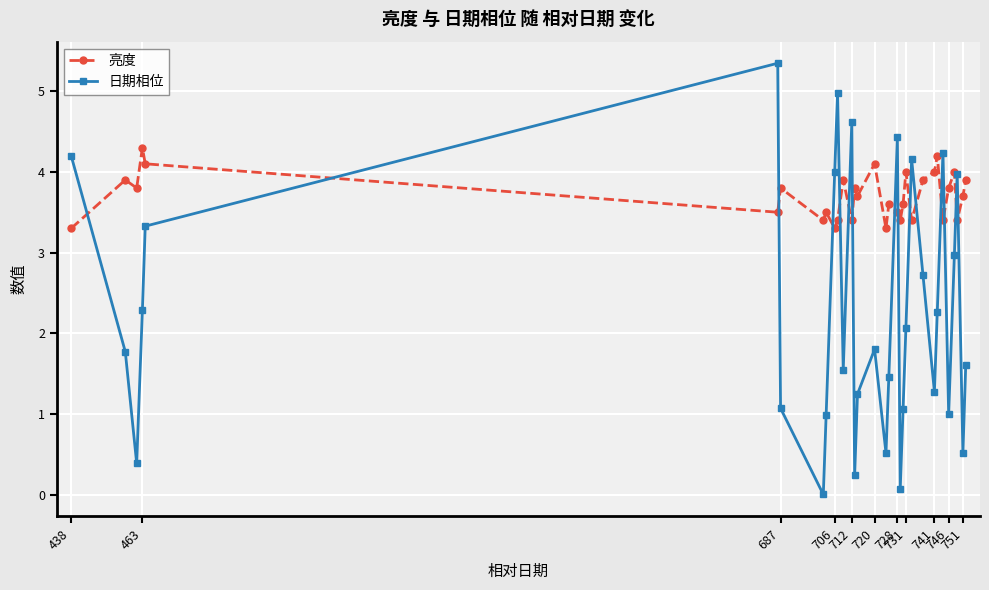

List the series in order of their peak value, lowest first.

亮度, 日期相位